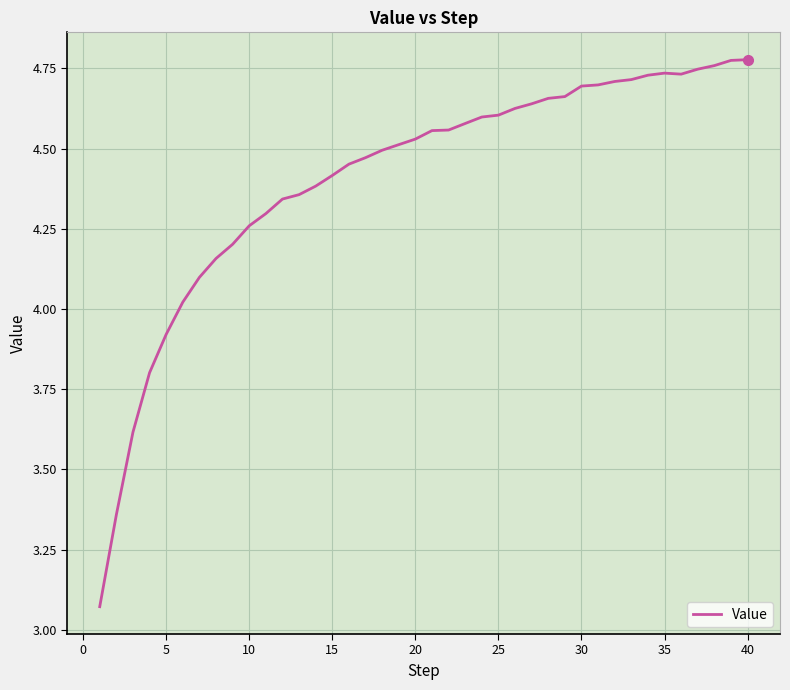

Between 20 and 25, which is larger?

25